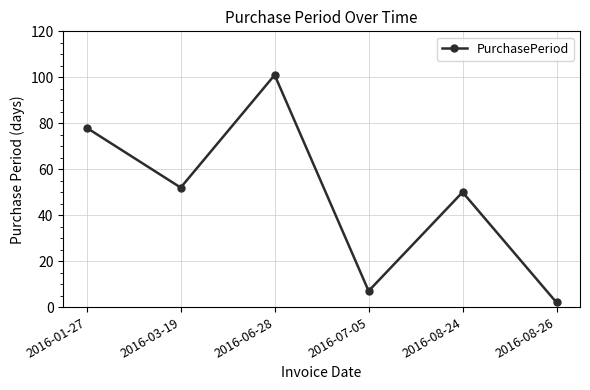

What is the label of the 2nd point from the right?

2016-08-24